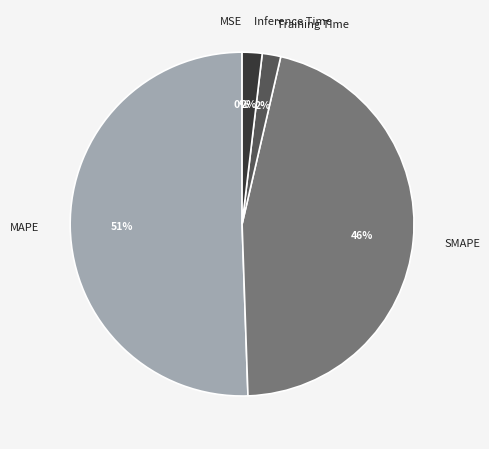

Which has a higher value, MAPE or Inference Time?

MAPE